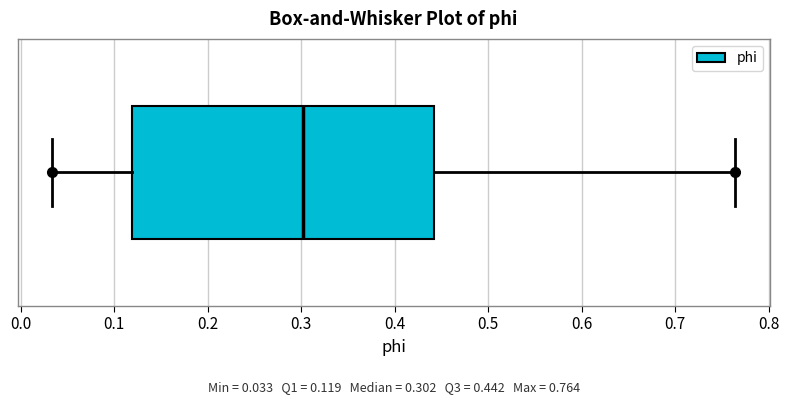

Where does the median line of the box sit on the x-axis? The values are not printed on the chart, so give them approximately, as read against the axis.

0.30